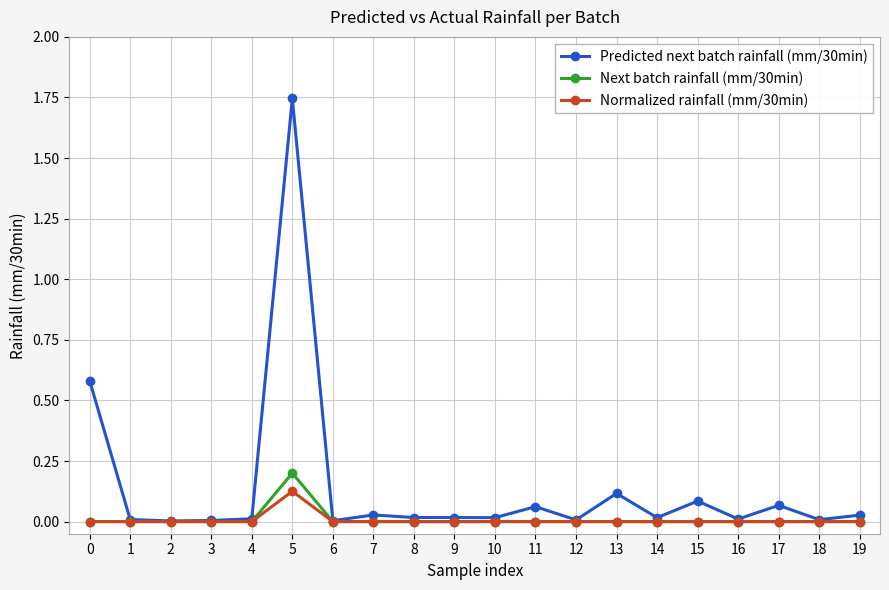

Which category has the highest value in the Next batch rainfall (mm/30min) series?

5